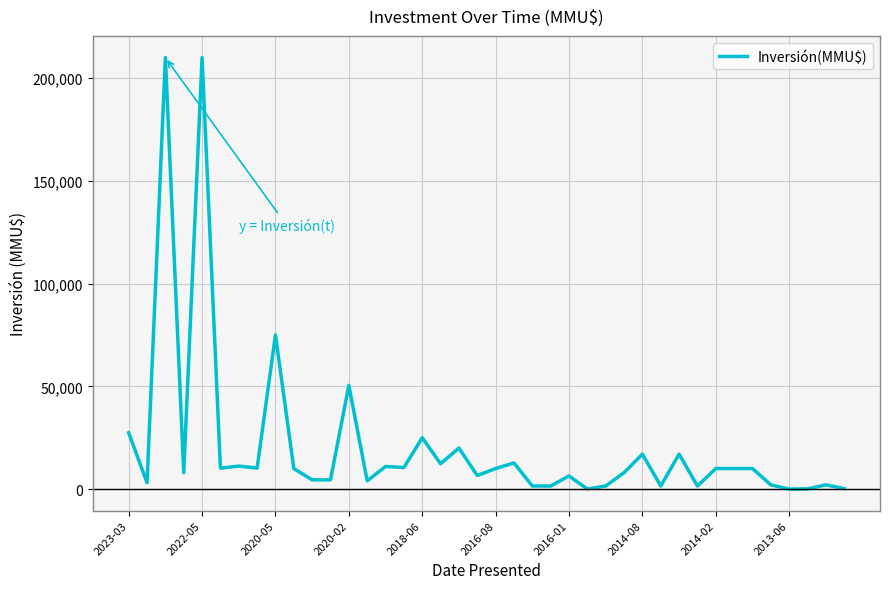

What is the greatest value displayed?

210000